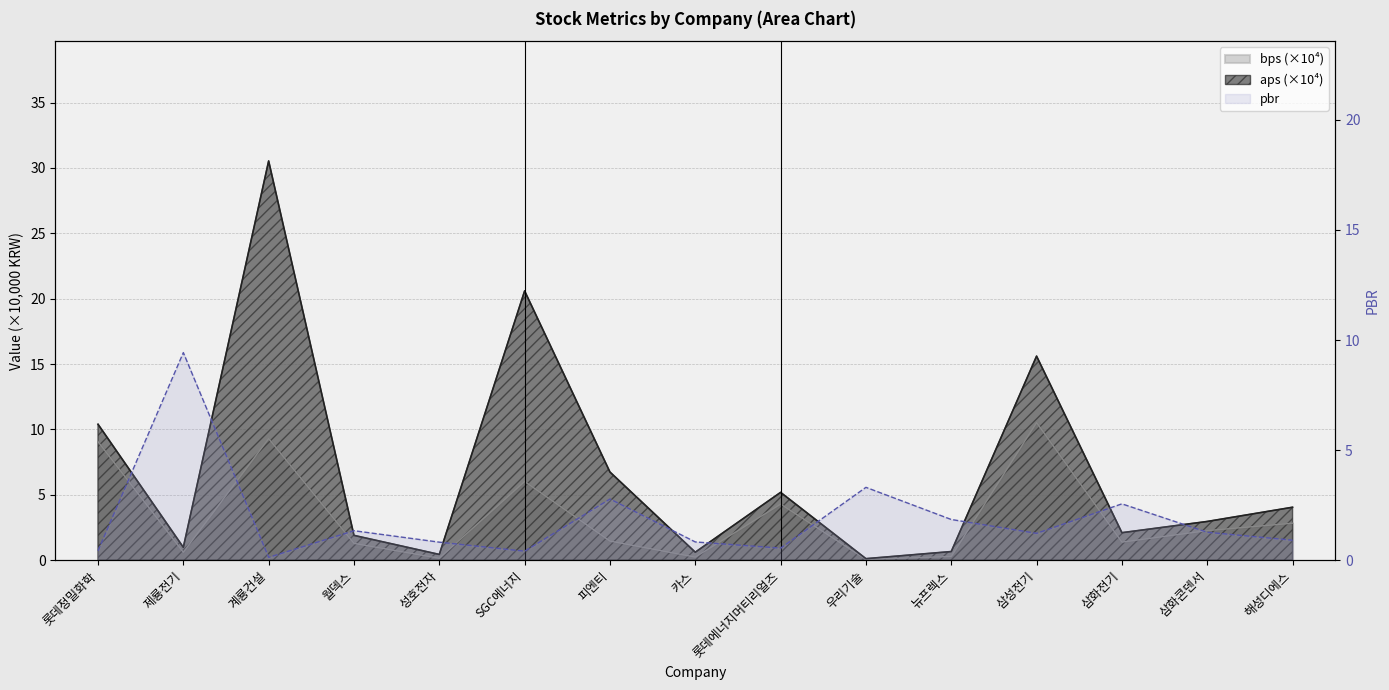

What is the difference between the values at 월덱스 and 피엔티?

1.4